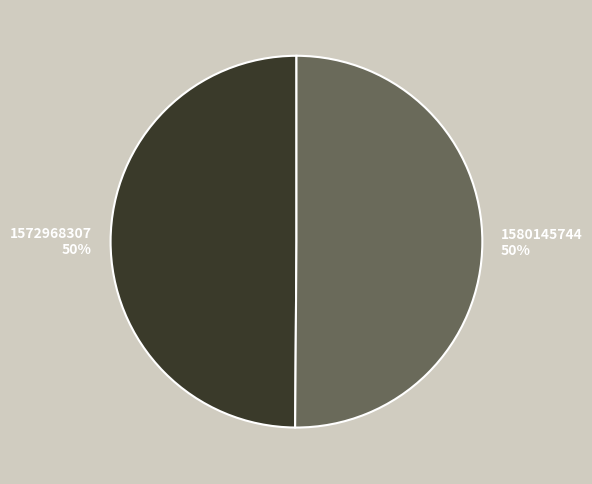

How many slices are in this pie chart?

2